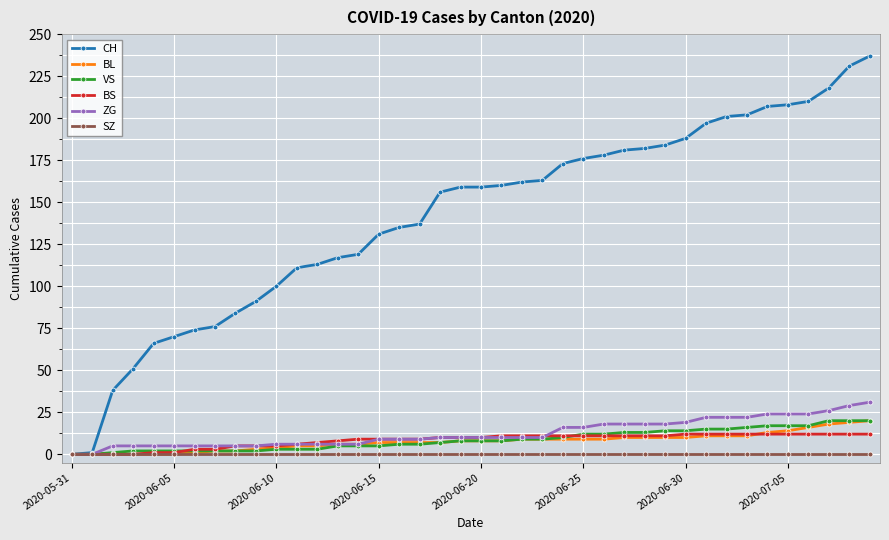

Does the chart display data point markers on the line(s)?

Yes